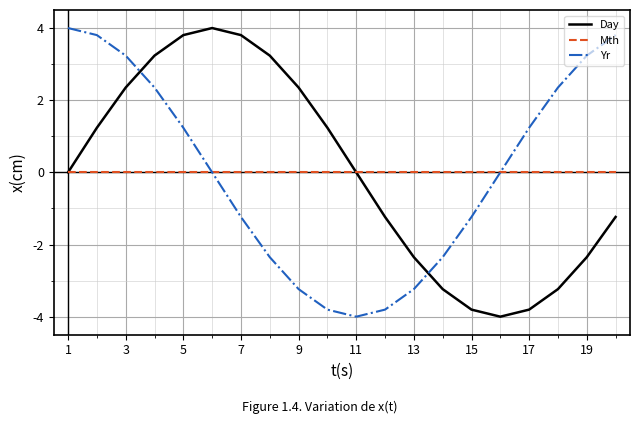

What is the lowest value of the Yr series?

-4.0